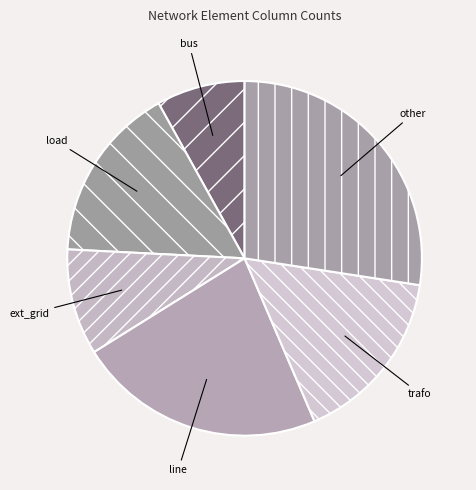

True or false: load accounts for 31% of the total.

False